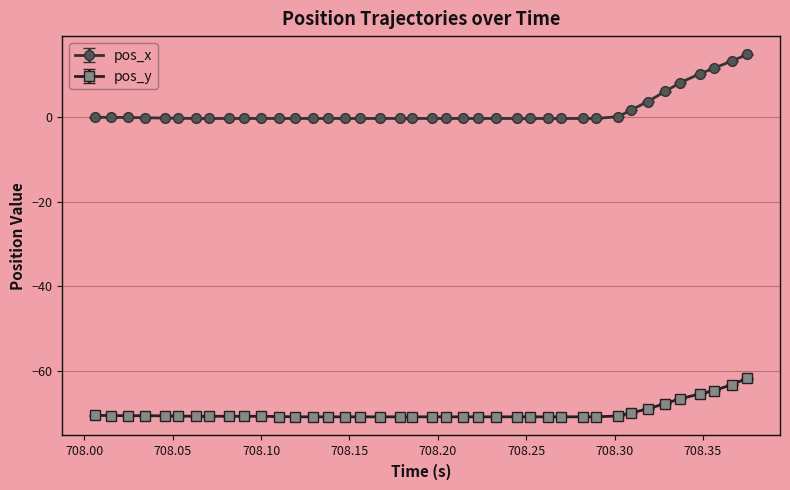

True or false: pos_y and pos_x cross at least once.

False